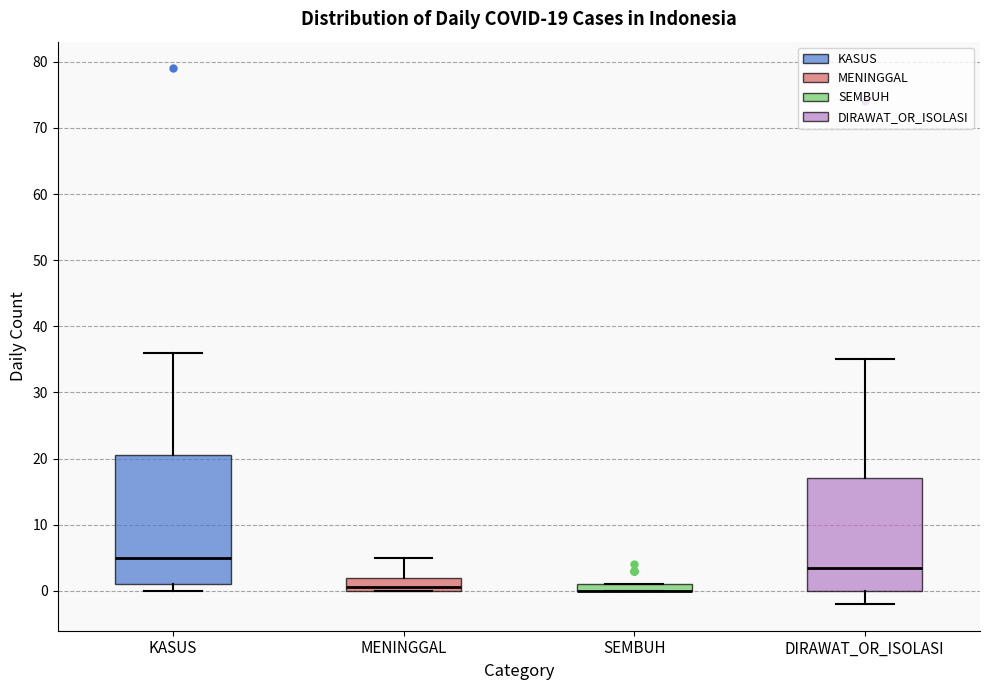

Comparing the boxes themselves (not the whiskers), which one is the tallest?

KASUS